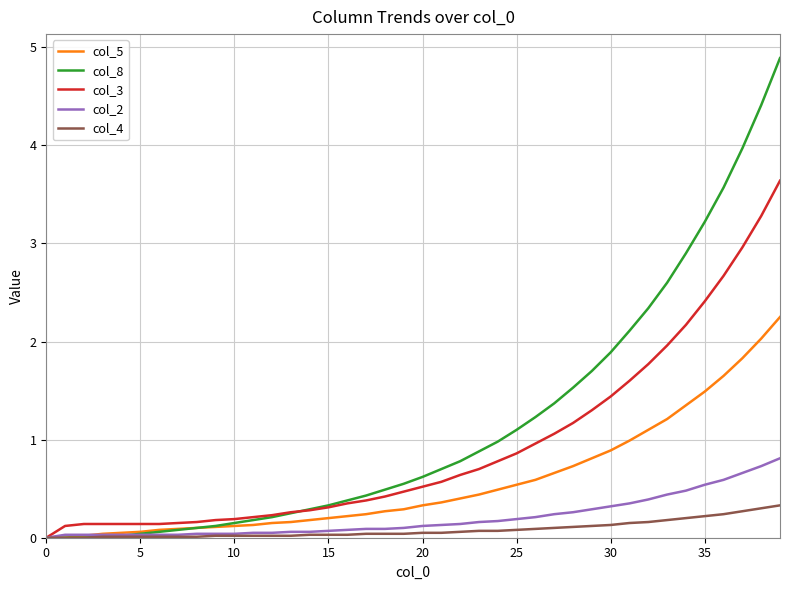

What is the maximum value for col_3?

3.6